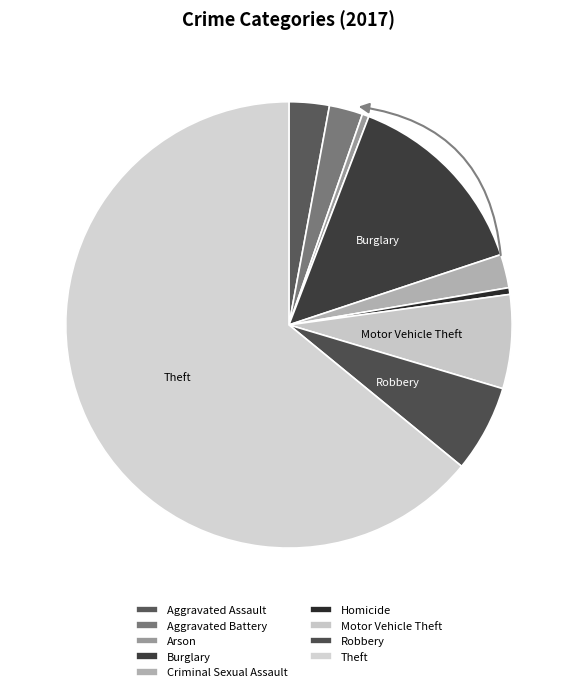

Count the number of slices in the pie.

9